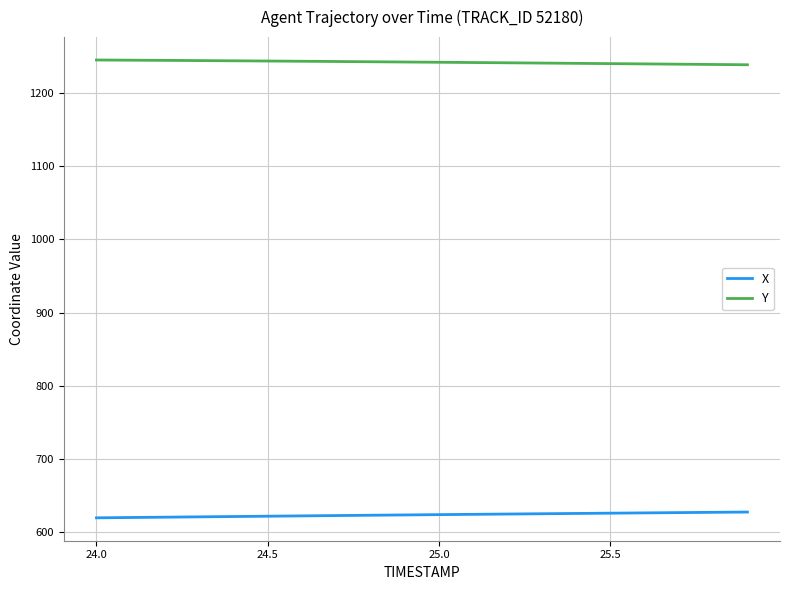

True or false: Y and X intersect in this chart.

False